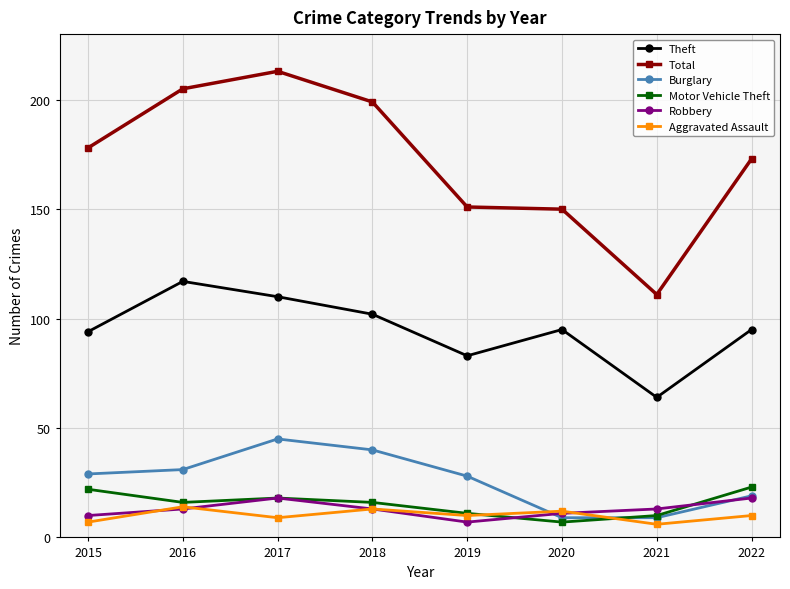

Reading right to left, extract all data points from this chart.

Theft: 2022=95	2021=64	2020=95	2019=83	2018=102	2017=110	2016=117	2015=94
Total: 2022=173	2021=111	2020=150	2019=151	2018=199	2017=213	2016=205	2015=178
Burglary: 2022=19	2021=9	2020=9	2019=28	2018=40	2017=45	2016=31	2015=29
Motor Vehicle Theft: 2022=23	2021=10	2020=7	2019=11	2018=16	2017=18	2016=16	2015=22
Robbery: 2022=18	2021=13	2020=11	2019=7	2018=13	2017=18	2016=13	2015=10
Aggravated Assault: 2022=10	2021=6	2020=12	2019=10	2018=13	2017=9	2016=14	2015=7